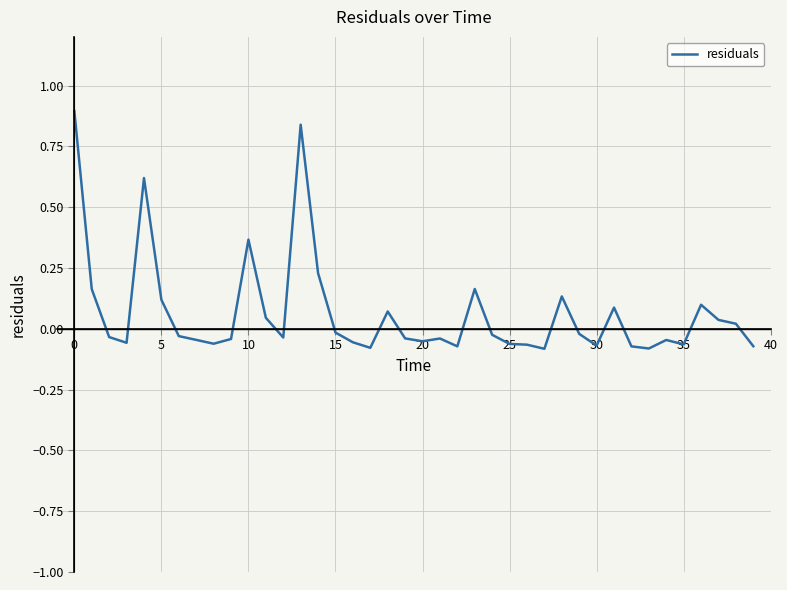

Count the number of values greater than 0.

15